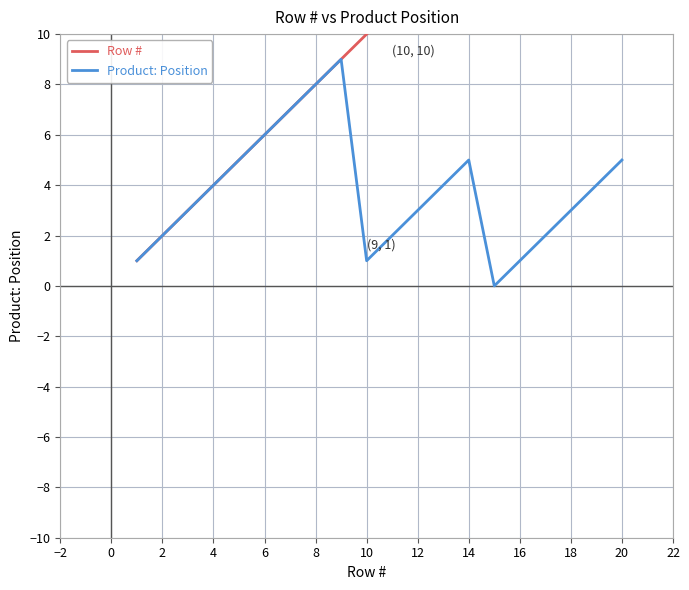

What is the maximum value for Product: Position?

9